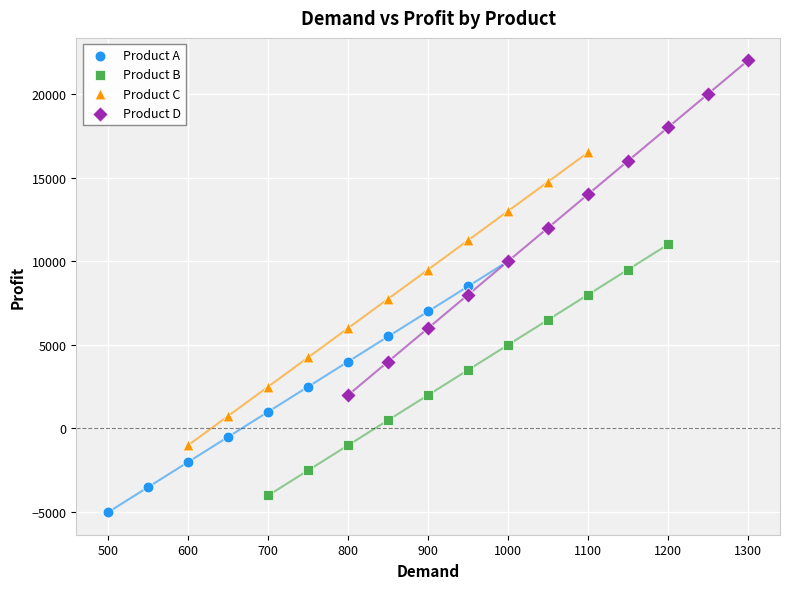

Which series reaches the minimum Y coordinate?

Product A